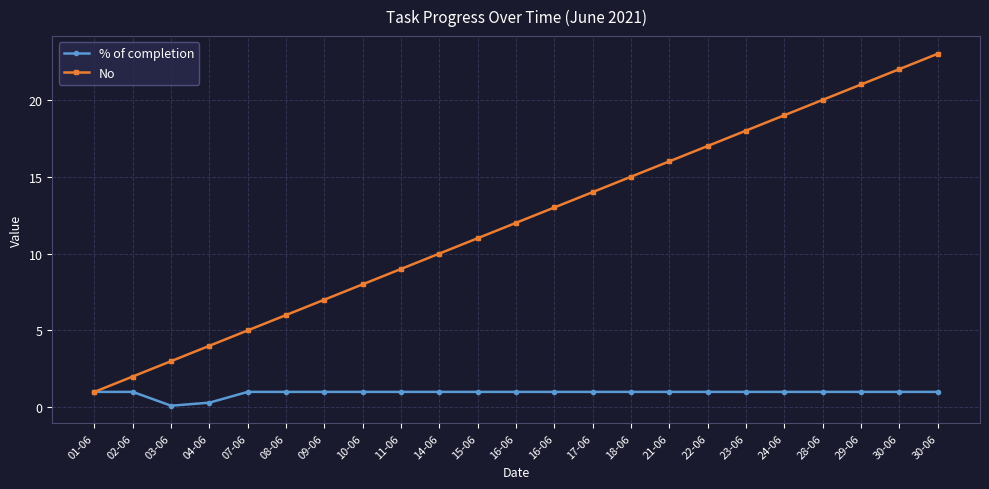

How many categories are shown in the chart?

23